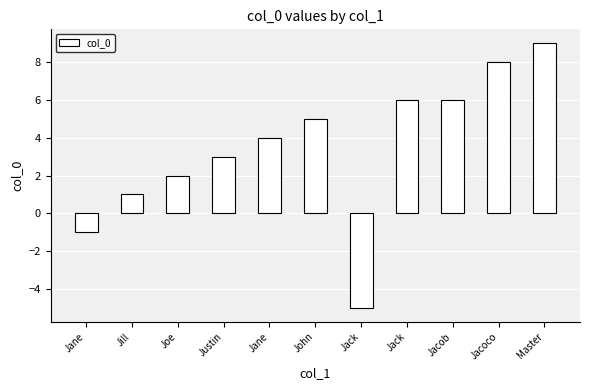

The value at Jacoco is 8. True or false?

True